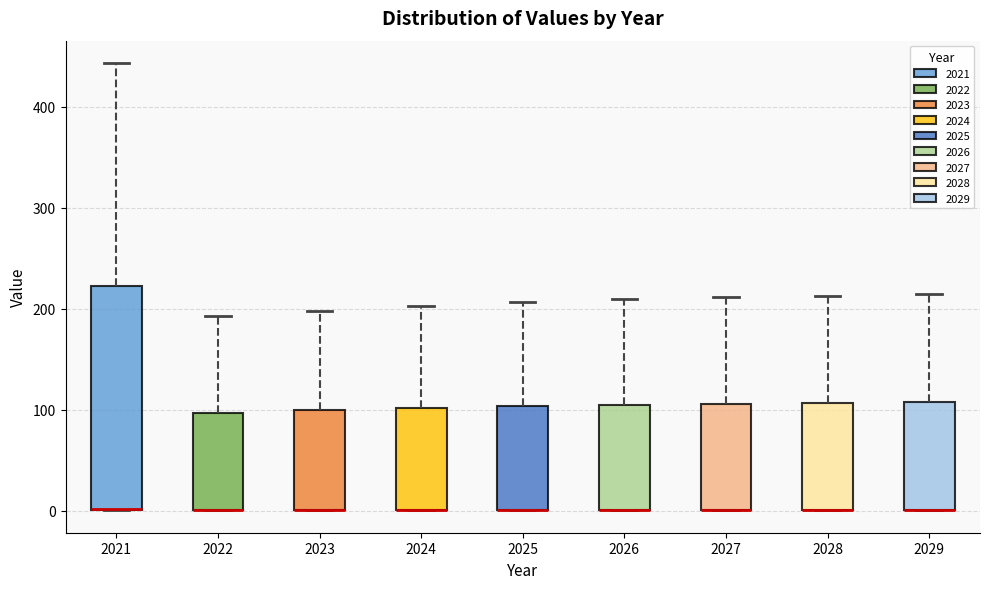

Where is the upper edge of the box at x = 2027 on the y-axis? The values are not printed on the chart, so give them approximately, as read against the axis.

110